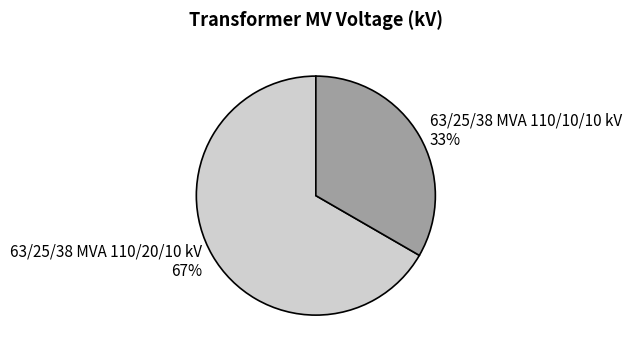

Is there any slice that represents more than half of the pie?

Yes